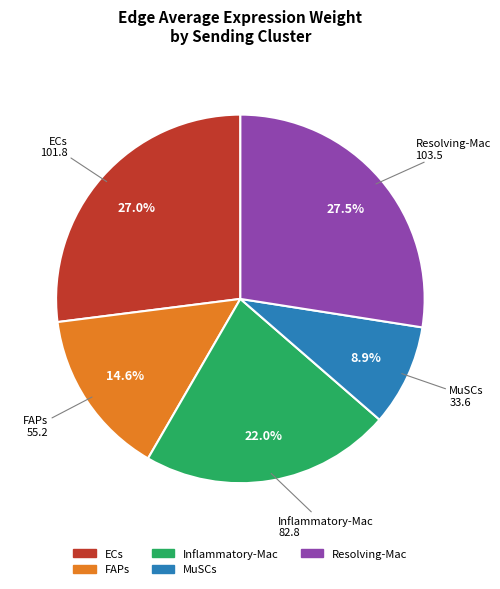

What is the total percentage of Resolving-Mac and ECs?

54.5%